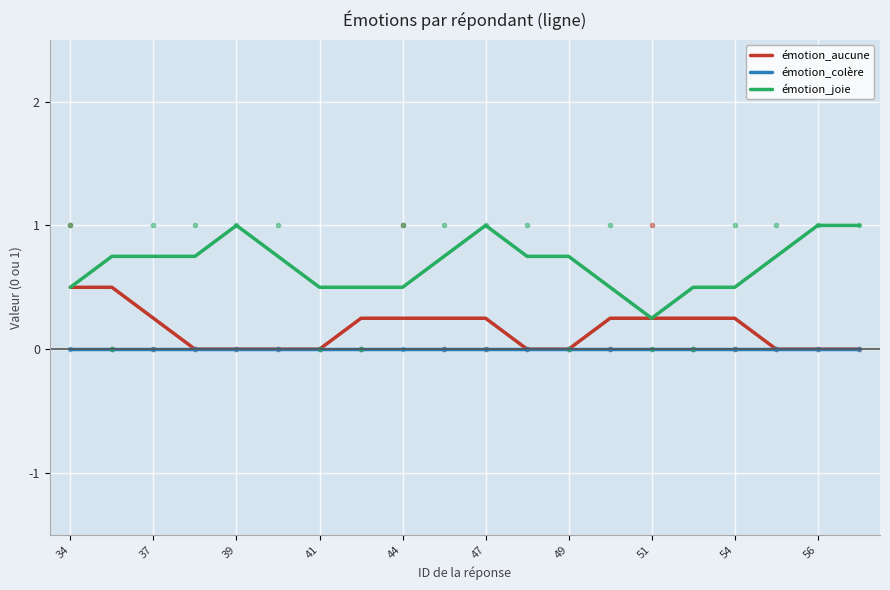

True or false: émotion_colère and émotion_joie cross at least once.

False